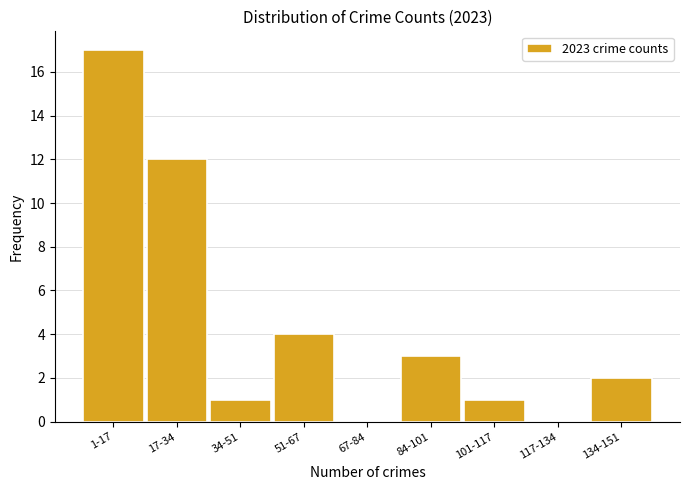

Reading left to right, transcribe all the data shown in this chart.

1-17=17	17-34=12	34-51=1	51-67=4	67-84=0	84-101=3	101-117=1	117-134=0	134-151=2